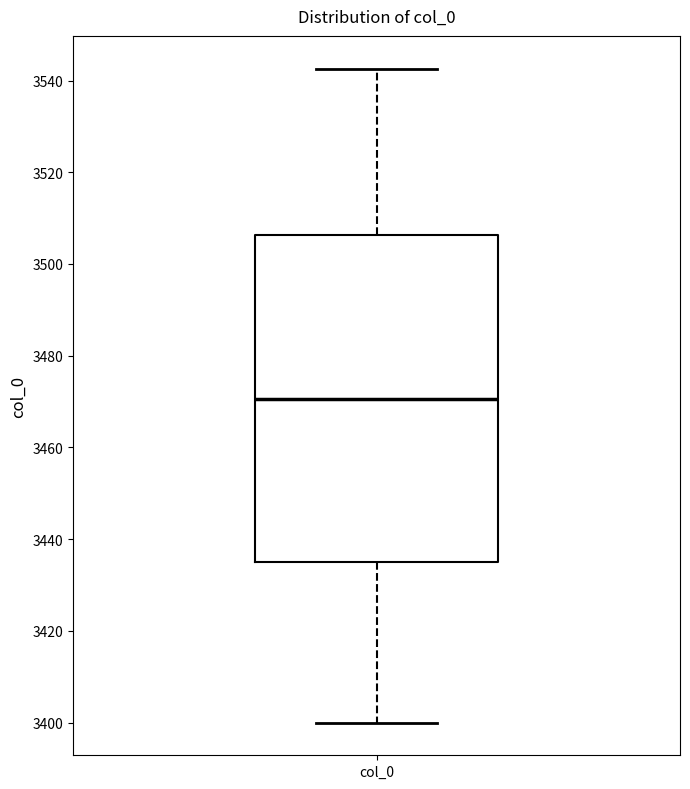

Read this box plot against the y-axis: the position of the median line, the range covered by the box, and the ends of both whiskers. The values are not printed on the chart, so give them approximately, as read against the axis.

median 3470, box 3436 to 3506, whiskers 3400 to 3542